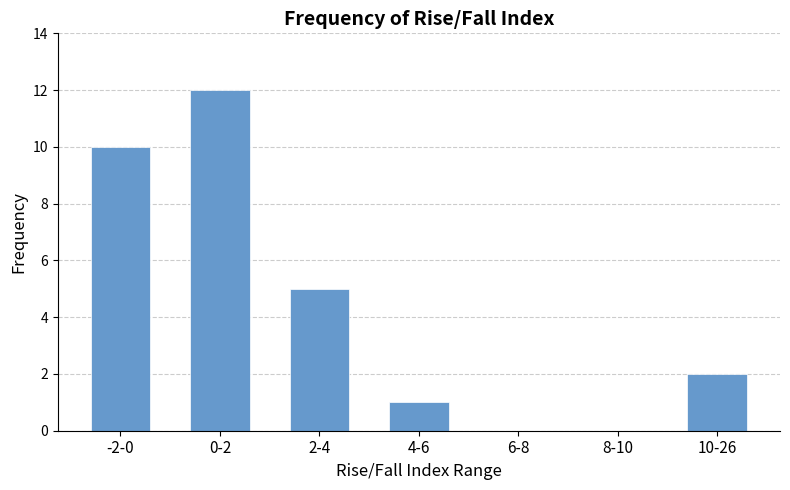

Reading left to right, what are all the values shown in this chart?

-2-0=10	0-2=12	2-4=5	4-6=1	6-8=0	8-10=0	10-26=2